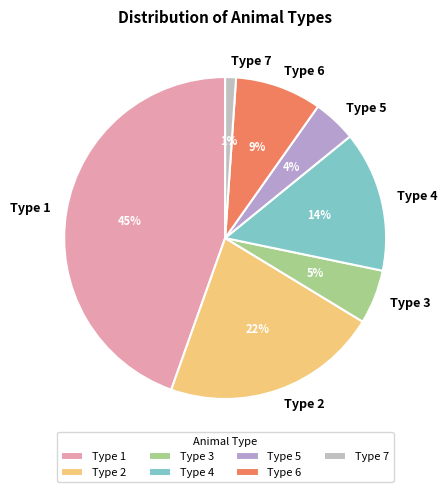

Between Type 5 and Type 2, which is larger?

Type 2